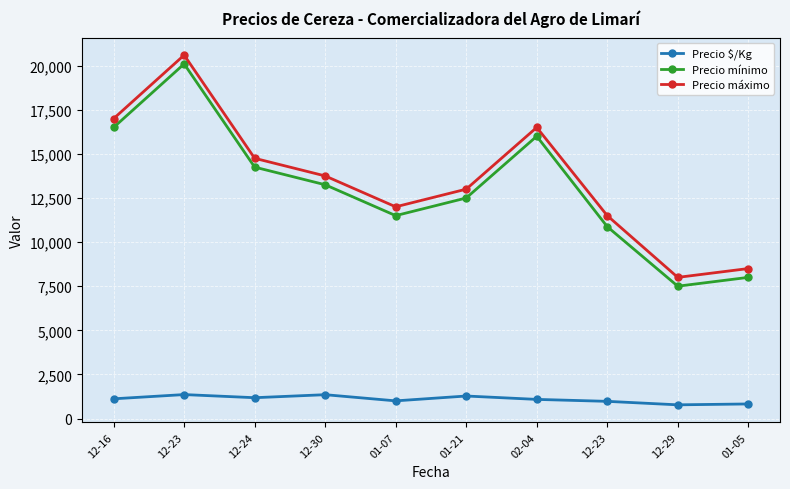

What is the maximum value for Precio mínimo?

20100.0